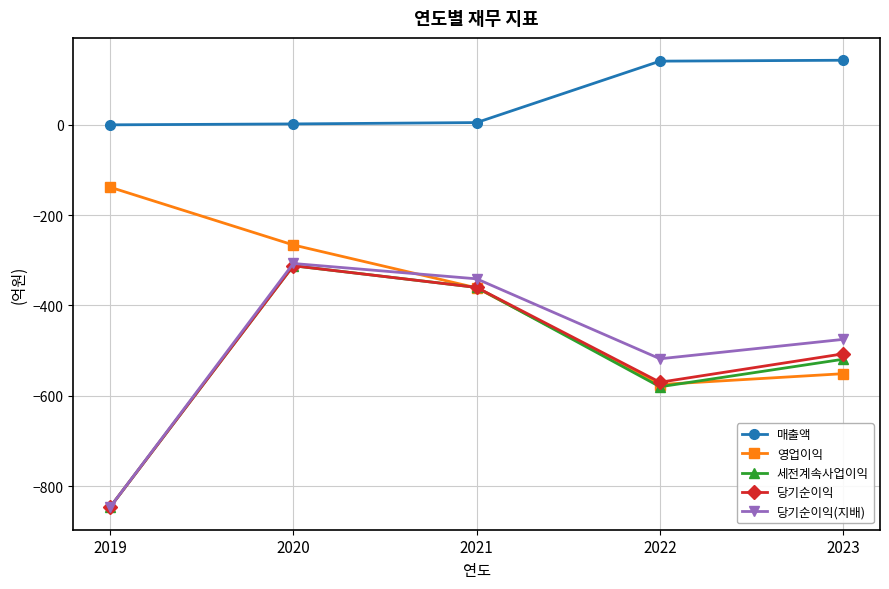

What is the value of the 당기순이익 point at the 1st from the left?

-847